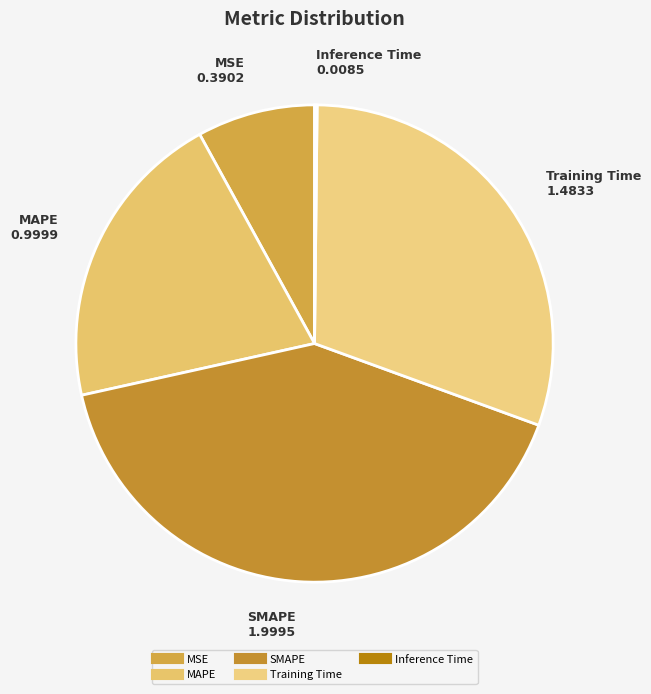

Which slice is the largest?

SMAPE